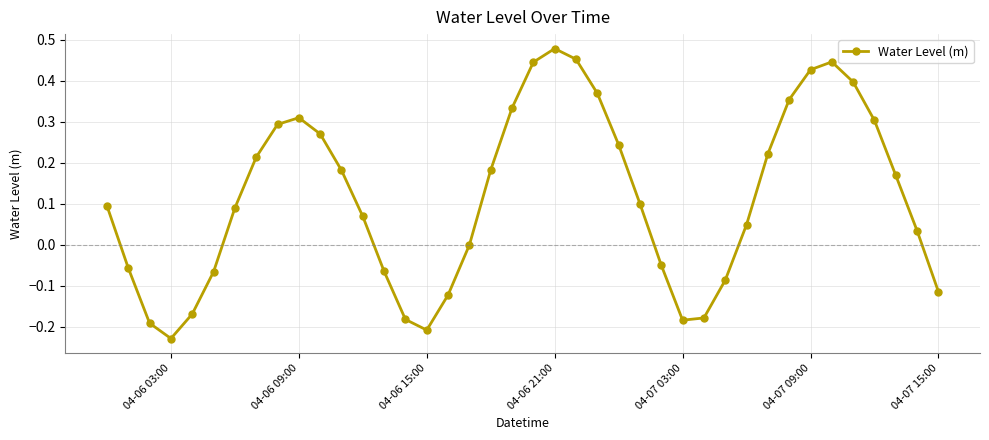

How many lines are shown in the chart?

1